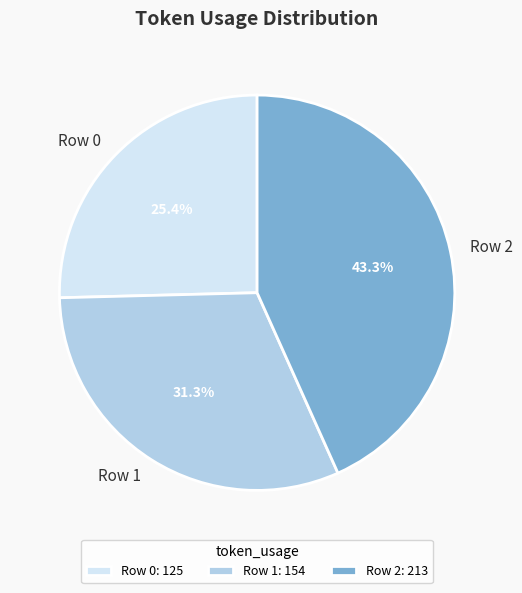

The Row 0 slice represents 25% of the pie. True or false?

True